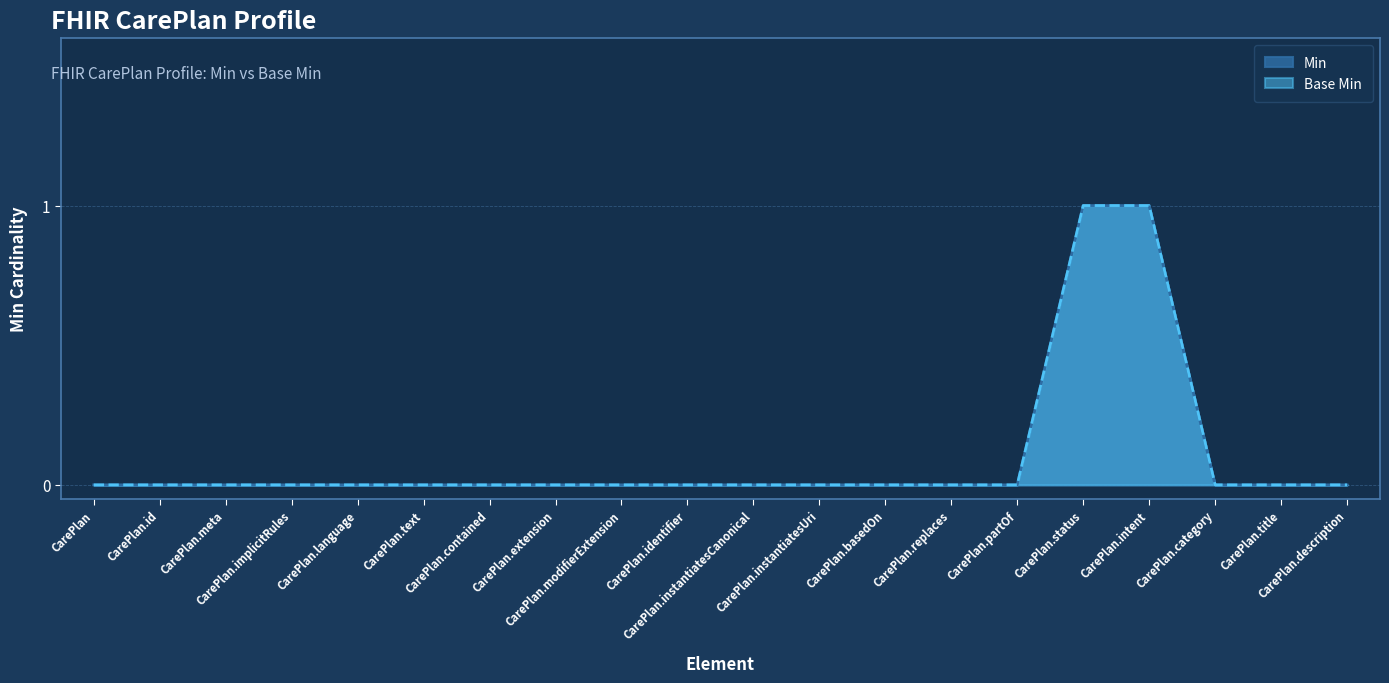

What are all the series names shown in the legend?

Min, Base Min